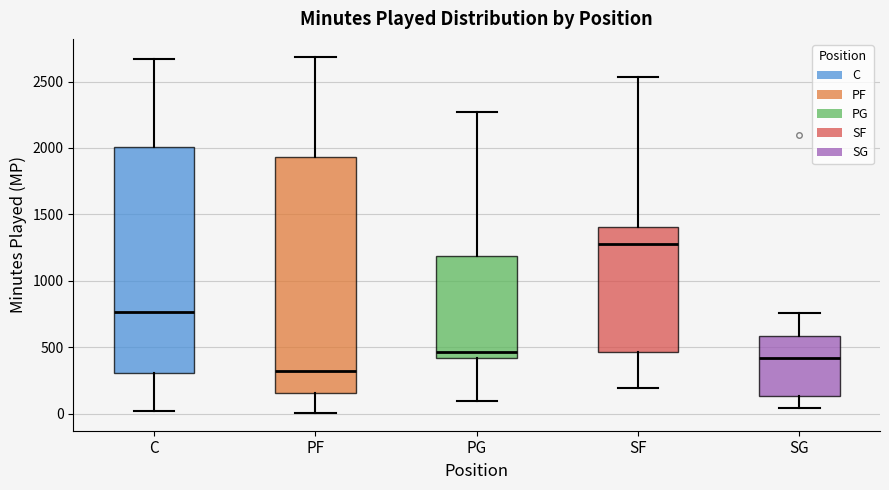

Comparing the boxes themselves (not the whiskers), which one is the tallest?

PF